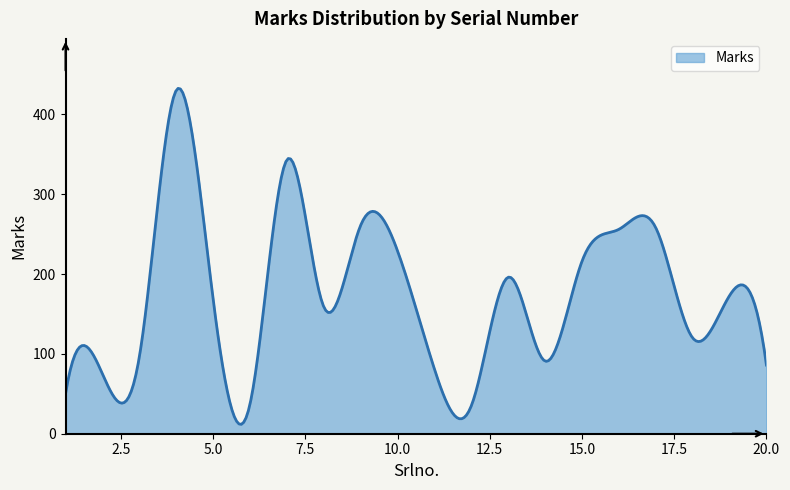

What is the greatest value displayed?

432.5